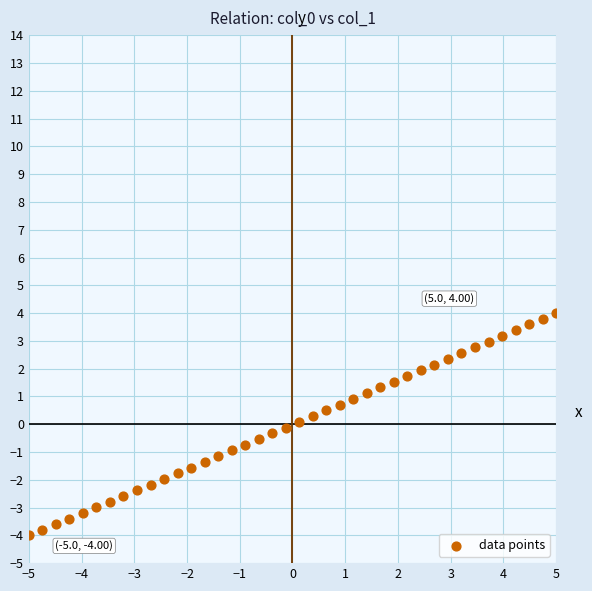

What is the range of X values (max minus min)?

10.0